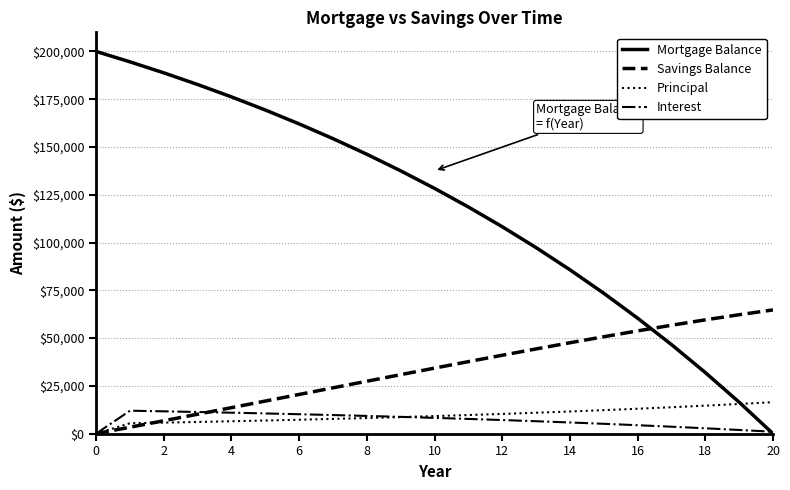

What is the highest value of the Savings Balance series?

64742.7